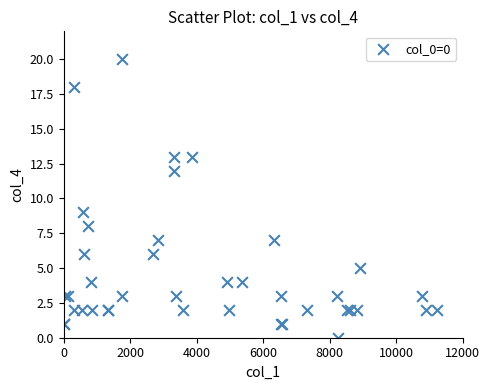

What Y value in the scatter plot is closest to 10?

9